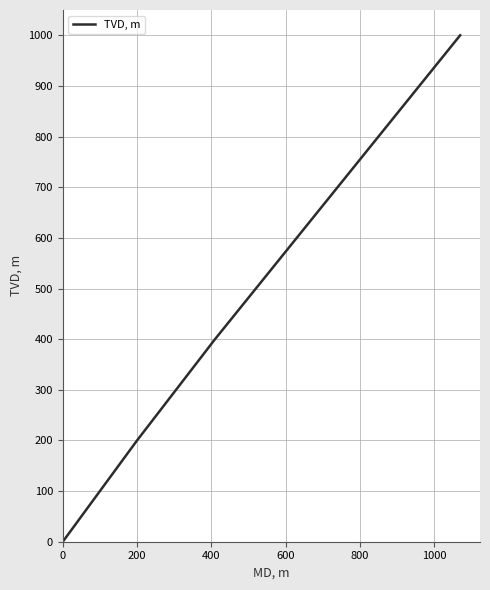

Does the chart display data point markers on the line(s)?

No